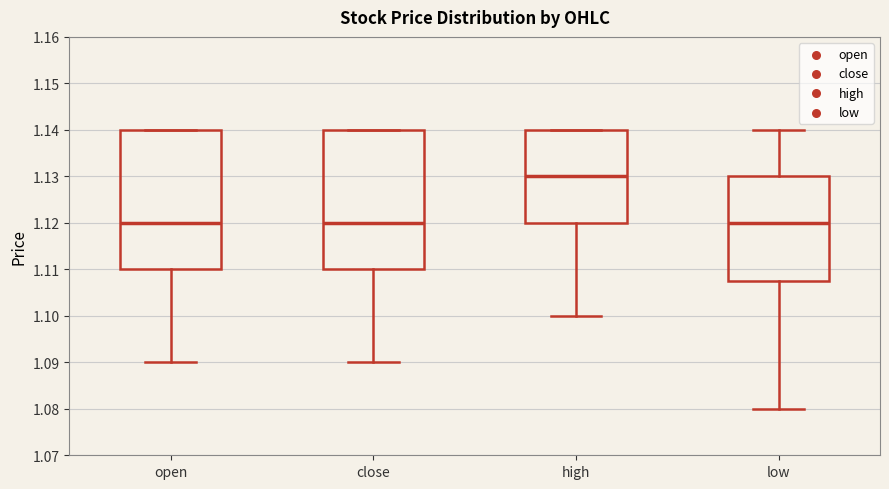

Where is the upper edge of the box for open on the y-axis? The values are not printed on the chart, so give them approximately, as read against the axis.

1.140